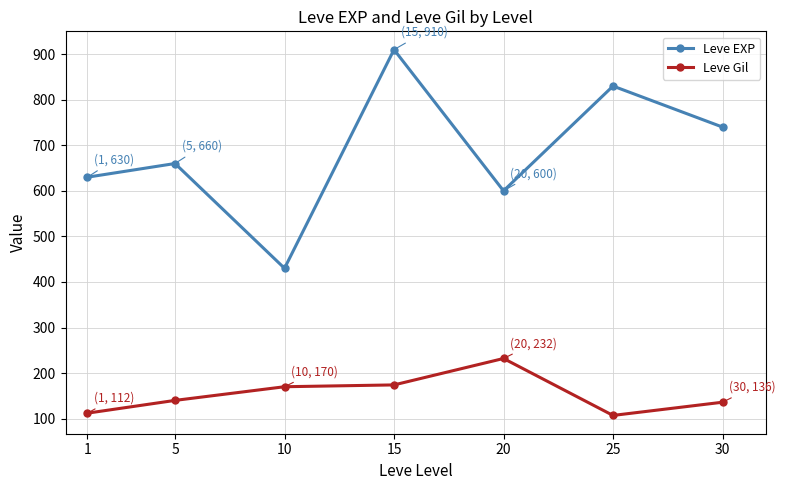

True or false: Leve Gil and Leve EXP intersect in this chart.

False